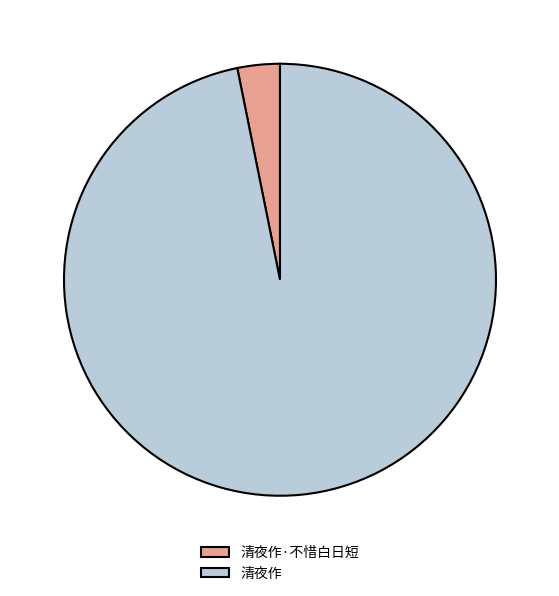

What is the ratio of the value at 清夜作 to the value at 清夜作·不惜白日短?

30.5